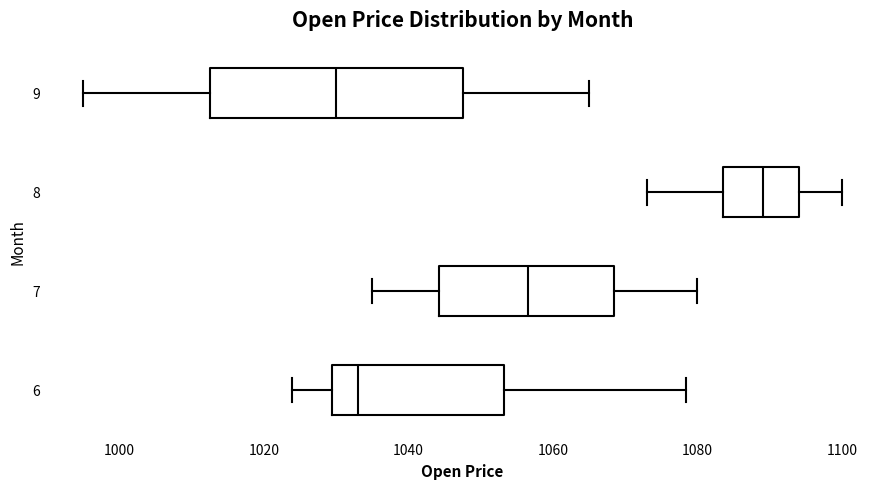

Reading bottom to top, transcribe this box plot: for each box, give where its median line is, the range the box spans, and where its two whiskers end, as read against the x-axis. The values are not printed on the chart, so give them approximately, as read against the axis.

6: median 1034, box 1030 to 1054, whiskers 1024 to 1078
7: median 1056, box 1044 to 1068, whiskers 1036 to 1080
8: median 1090, box 1084 to 1094, whiskers 1074 to 1100
9: median 1030, box 1012 to 1048, whiskers 996 to 1066